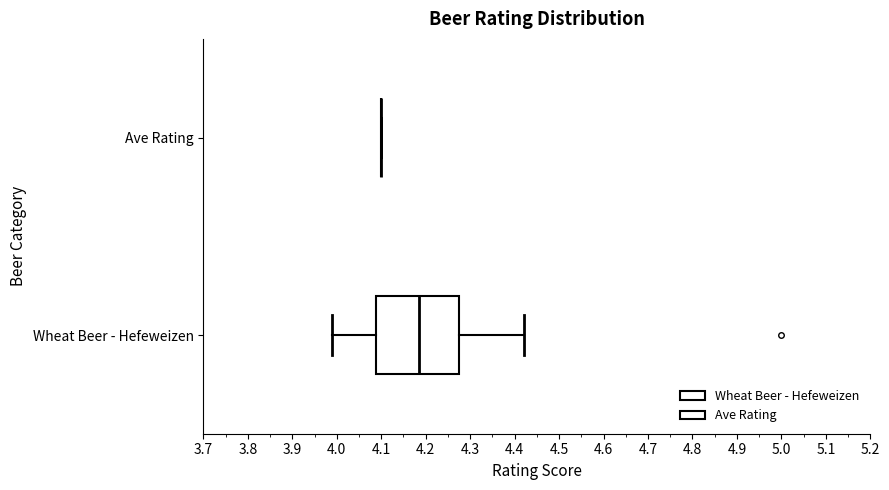

Reading bottom to top, read every box against the x-axis: the position of its median line, the range the box covers, and the ends of its whiskers. The values are not printed on the chart, so give them approximately, as read against the axis.

Wheat Beer - Hefeweizen: median 4.19, box 4.09 to 4.28, whiskers 3.99 to 4.42
Ave Rating: box collapsed to a line at 4.10, whiskers 4.10 to 4.10